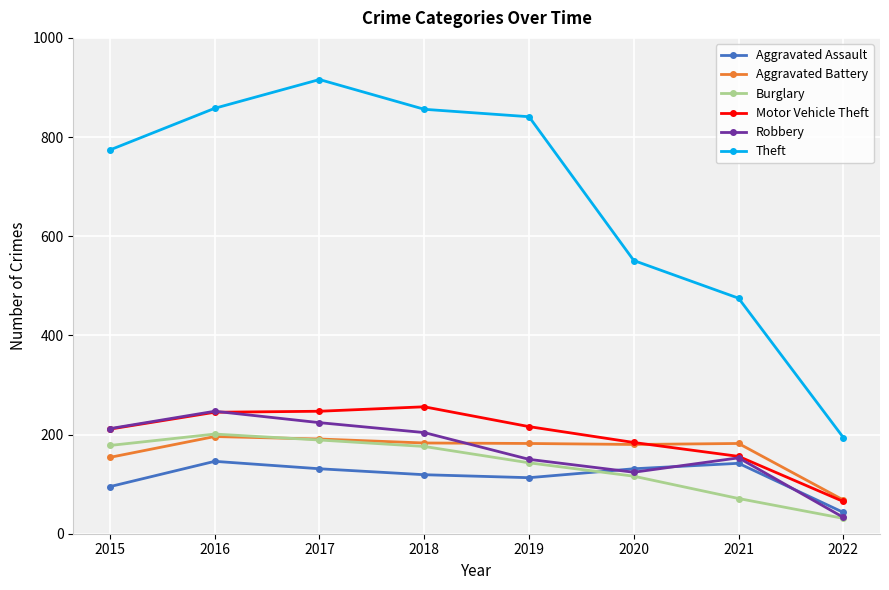

True or false: Motor Vehicle Theft and Aggravated Assault cross at least once.

False